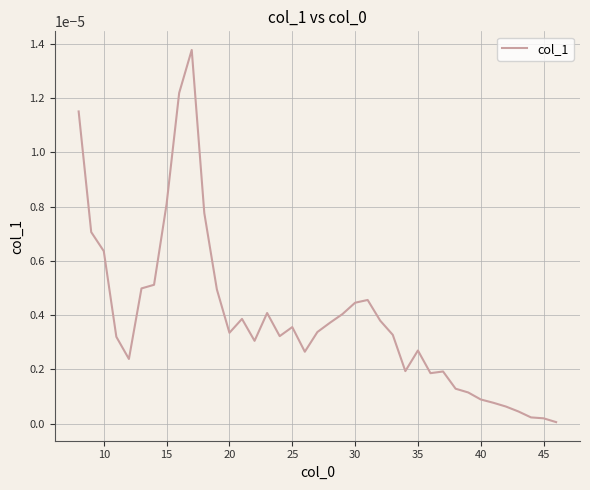

Does the chart have visible grid lines?

Yes